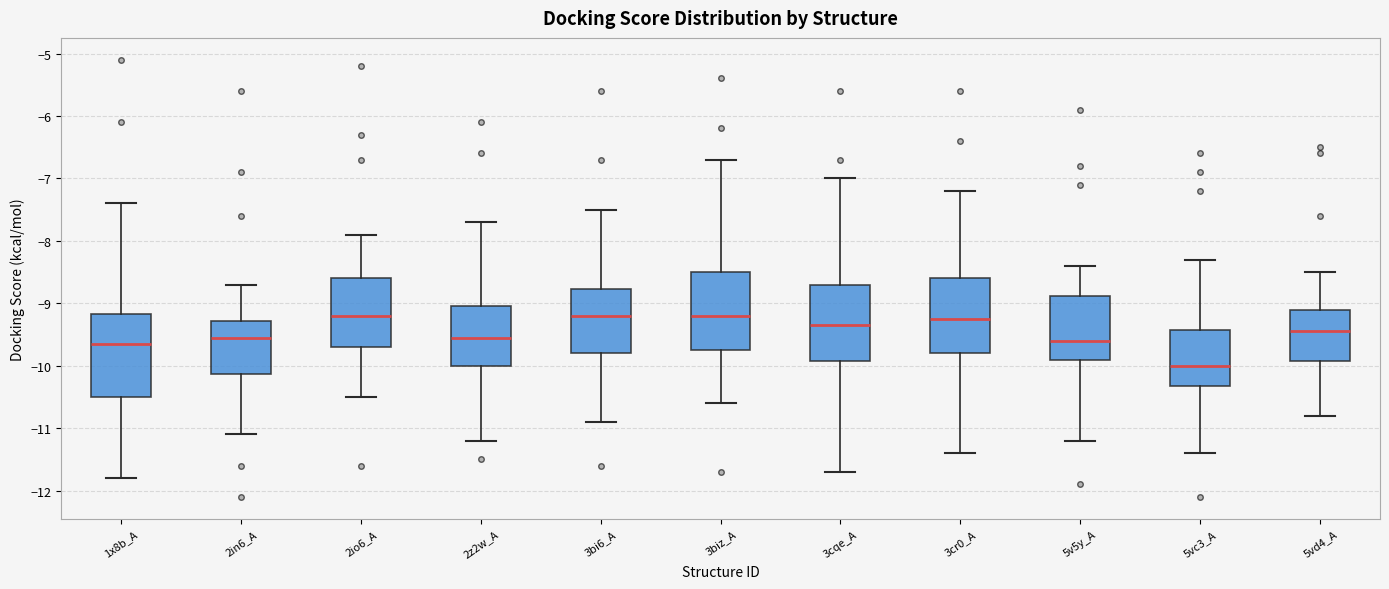

Reading left to right, transcribe this box plot: for each box, give where its median line is, the range the box spans, and where its two whiskers end, as read against the y-axis. The values are not printed on the chart, so give them approximately, as read against the axis.

1x8b_A: median -9.6, box -10.5 to -9.2, whiskers -11.8 to -7.4
2in6_A: median -9.5, box -10.1 to -9.3, whiskers -11.1 to -8.7
2io6_A: median -9.2, box -9.7 to -8.6, whiskers -10.5 to -7.9
2z2w_A: median -9.5, box -10.0 to -9.0, whiskers -11.2 to -7.7
3bi6_A: median -9.2, box -9.8 to -8.8, whiskers -10.9 to -7.5
3biz_A: median -9.2, box -9.7 to -8.5, whiskers -10.6 to -6.7
3cqe_A: median -9.3, box -9.9 to -8.7, whiskers -11.7 to -7.0
3cr0_A: median -9.2, box -9.8 to -8.6, whiskers -11.4 to -7.2
5v5y_A: median -9.6, box -9.9 to -8.9, whiskers -11.2 to -8.4
5vc3_A: median -10.0, box -10.3 to -9.4, whiskers -11.4 to -8.3
5vd4_A: median -9.4, box -9.9 to -9.1, whiskers -10.8 to -8.5